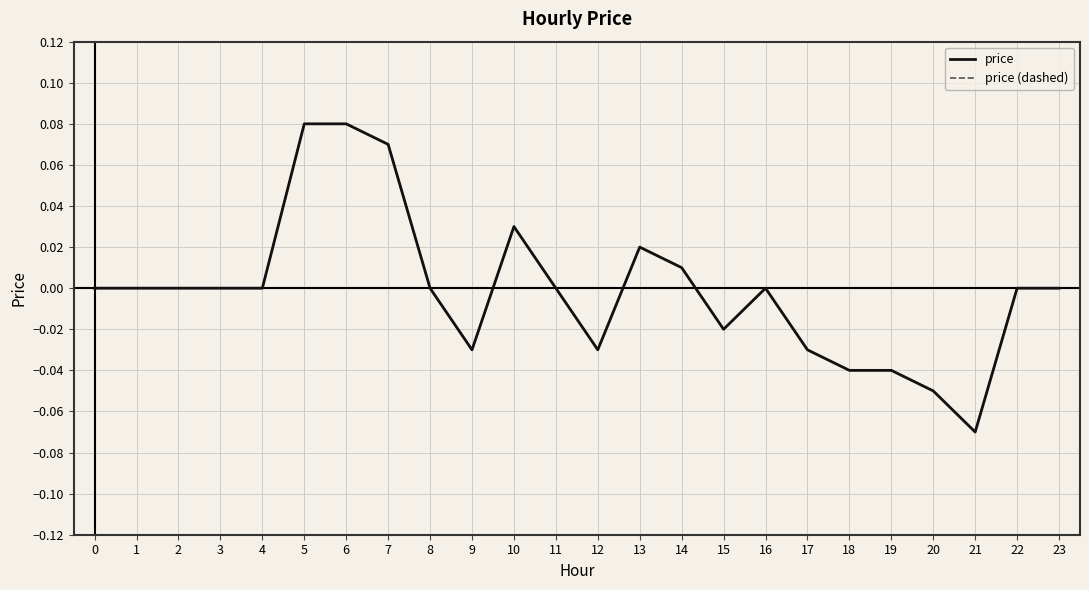

Is the value of price at 10 greater than the value of price (dashed) at 10?

No